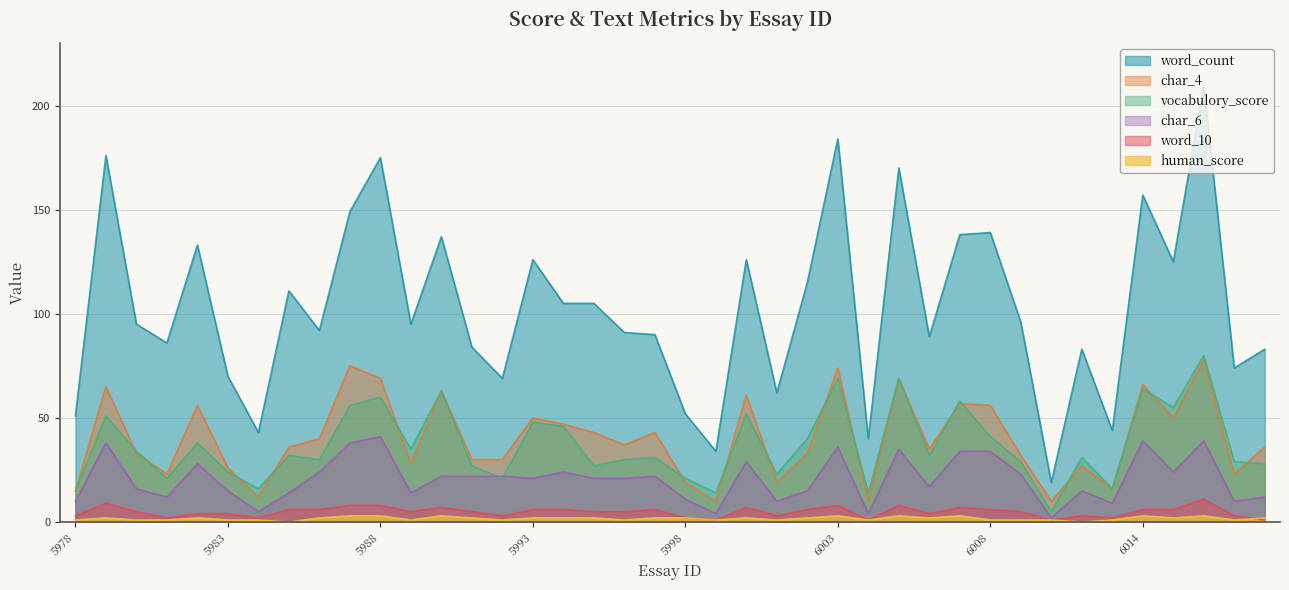

Which series has the largest range (max minus min)?

word_count